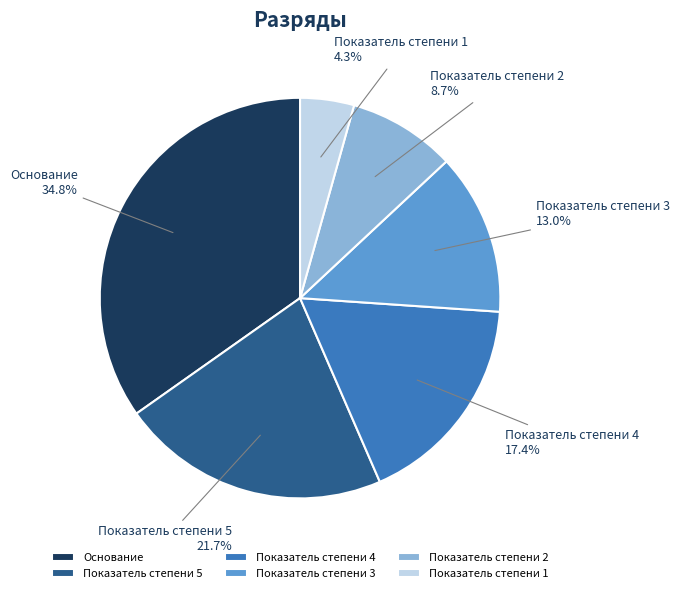

To the nearest percent, what is the average slice percentage?

17%